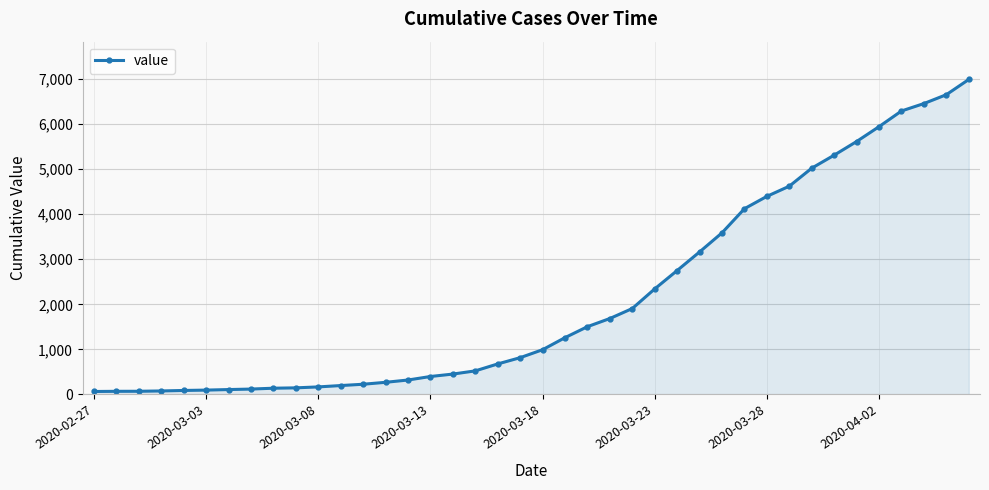

What is the maximum value shown in the chart?

6994